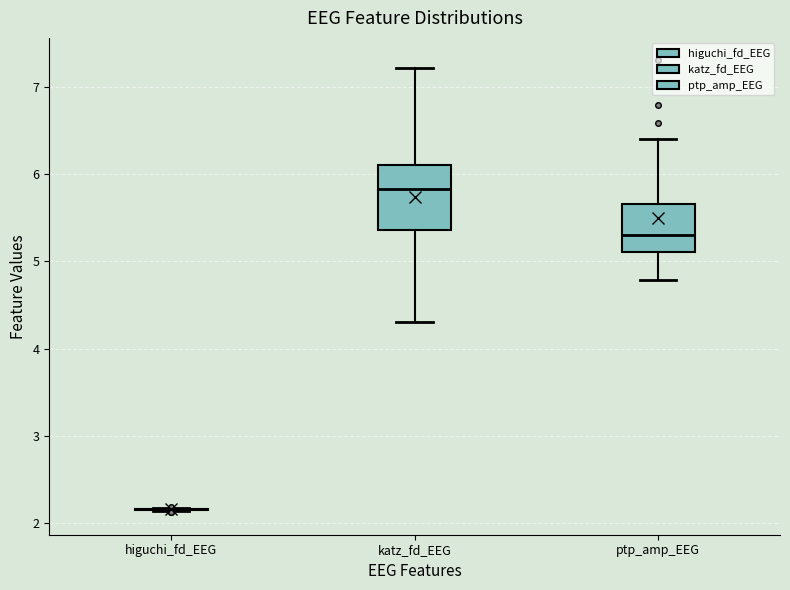

Reading left to right, transcribe this box plot: for each box, give where its median line is, the range the box spans, and where its two whiskers end, as read against the y-axis. The values are not printed on the chart, so give them approximately, as read against the axis.

higuchi_fd_EEG: box collapsed to a line at 2.2, whiskers 2.1 to 2.2
katz_fd_EEG: median 5.8, box 5.4 to 6.1, whiskers 4.3 to 7.2
ptp_amp_EEG: median 5.3, box 5.1 to 5.7, whiskers 4.8 to 6.4